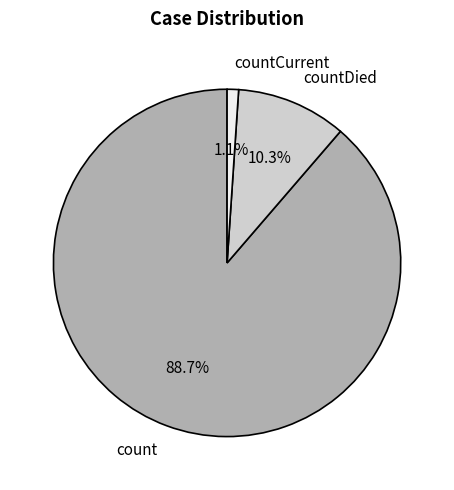

What percentage is the count slice, to the nearest percent?

89%